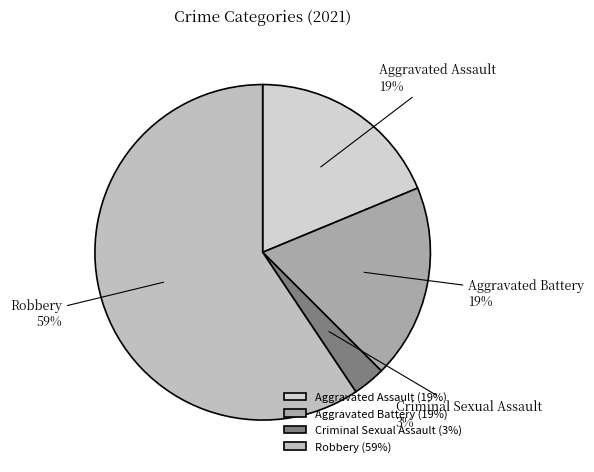

To the nearest percent, what percentage of the pie is Aggravated Battery?

19%